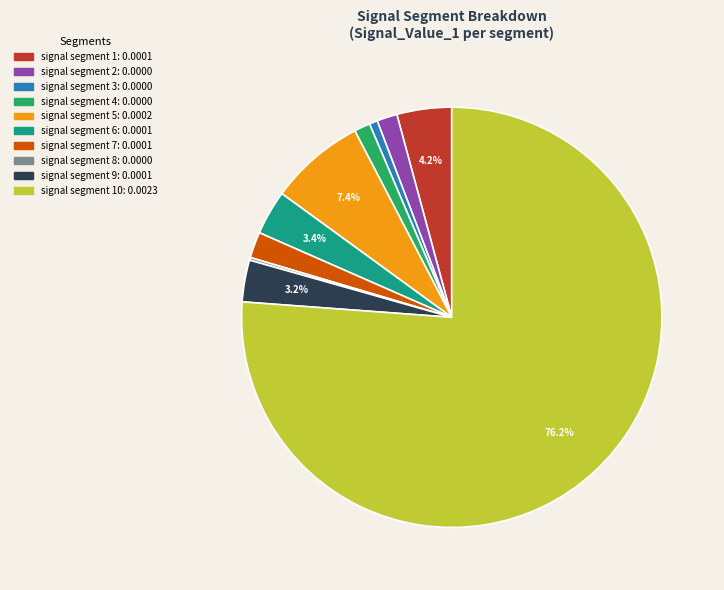

Is there any slice that represents more than half of the pie?

Yes